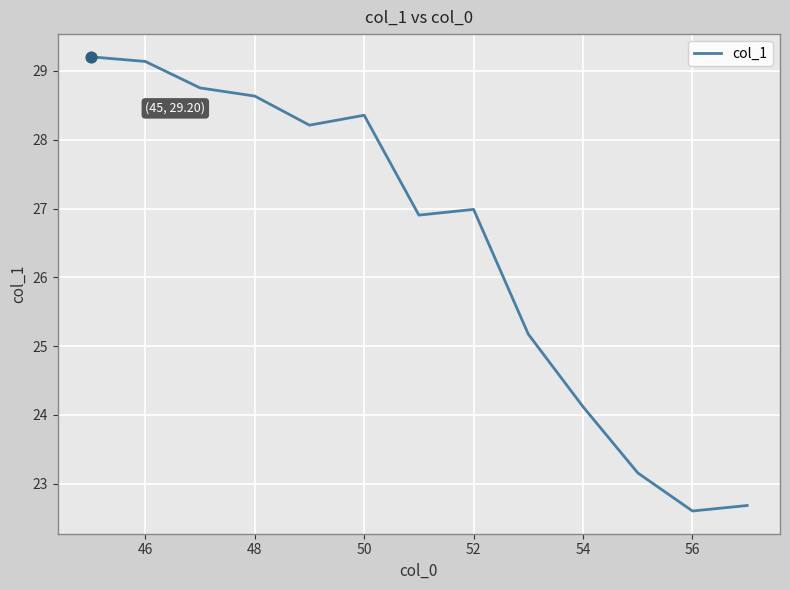

What is the smallest value displayed?

22.6